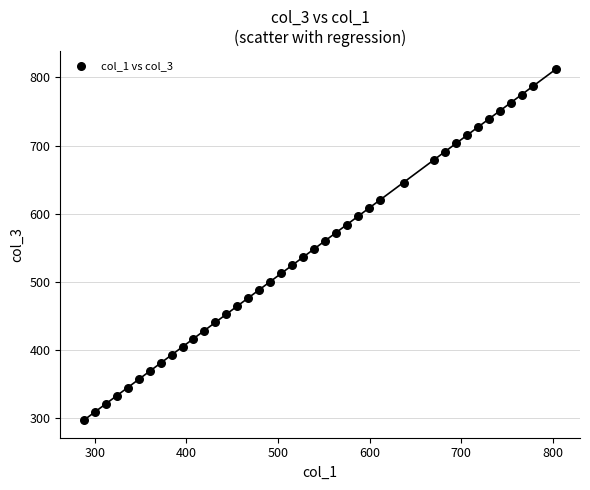

What is the range of Y values (max minus min)?

515.6